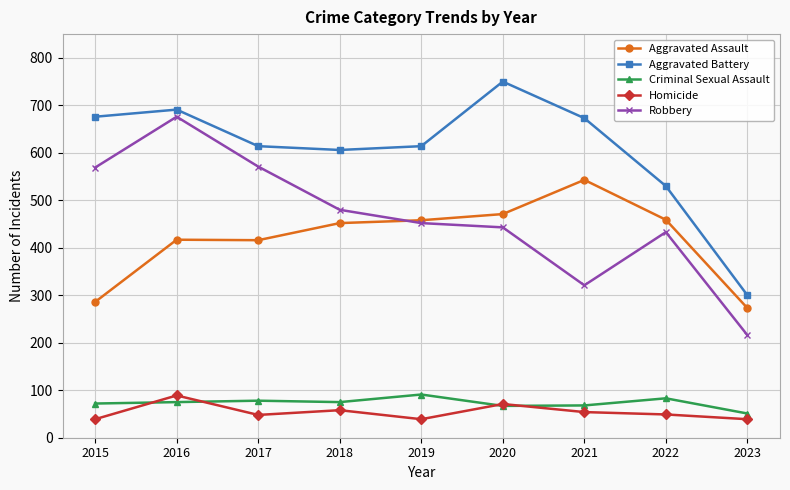

Is the value of Criminal Sexual Assault at 2021 greater than the value of Robbery at 2021?

No